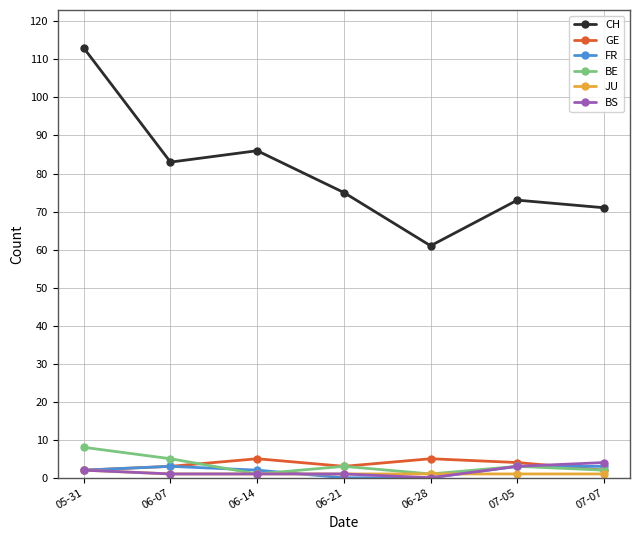

What is the sum of the BS values at 07-05 and 06-28?

3